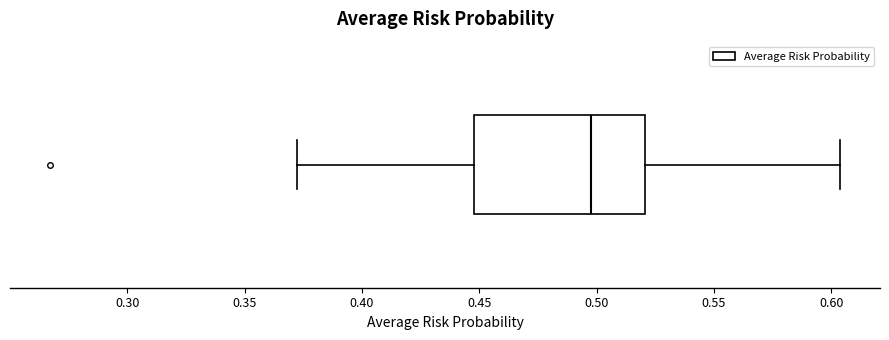

Where is the right edge of the box on the x-axis? The values are not printed on the chart, so give them approximately, as read against the axis.

0.520